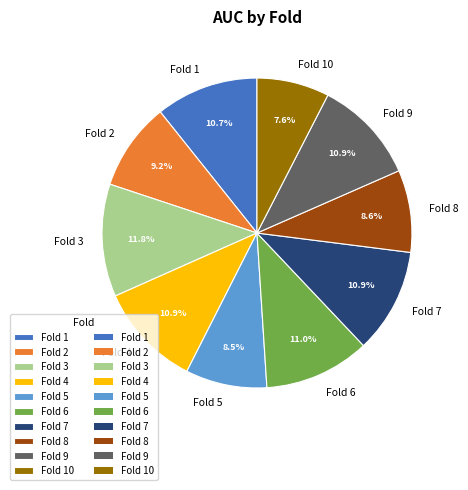

To the nearest percent, what portion does Fold 6 represent?

11%